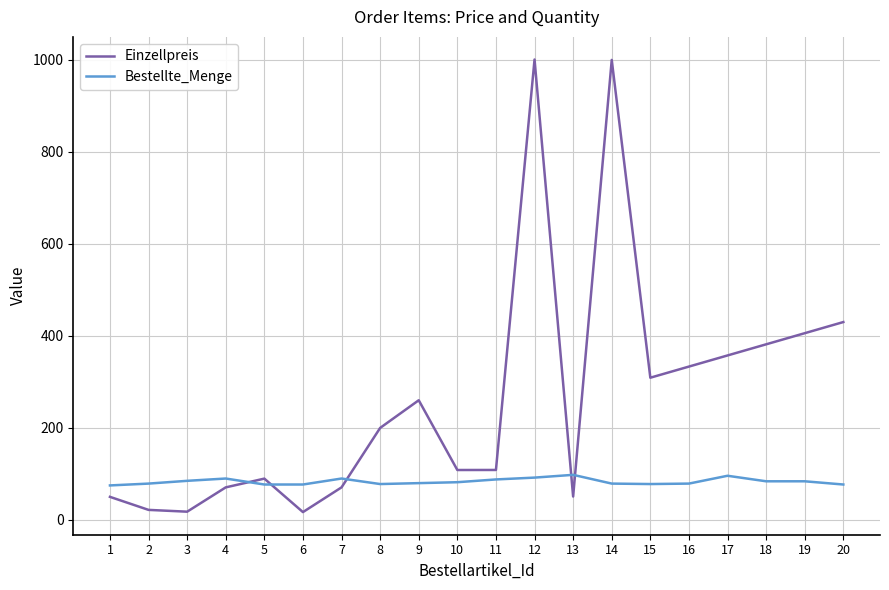

Which series has the largest total across all categories?

Einzellpreis